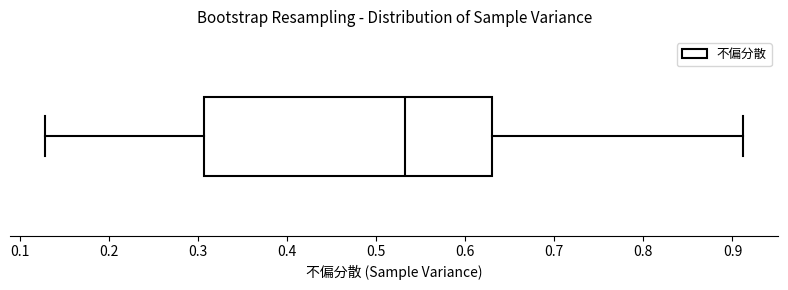

Read this box plot against the x-axis: the position of the median line, the range covered by the box, and the ends of both whiskers. The values are not printed on the chart, so give them approximately, as read against the axis.

median 0.53, box 0.31 to 0.63, whiskers 0.13 to 0.91